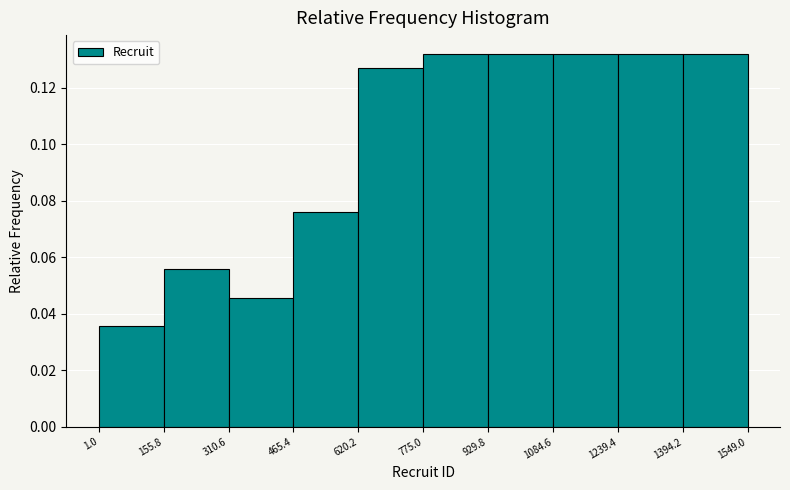

Reading left to right, transcribe this chart: for each bar, give the range it covers on the x-axis and its height. The values are not printed on the chart, so give them approximately, as read against the axis.

1.0 to 155.8: 0.036
155.8 to 310.6: 0.056
310.6 to 465.4: 0.046
465.4 to 620.2: 0.076
620.2 to 775.0: 0.126
775.0 to 929.8: 0.132
929.8 to 1084.6: 0.132
1084.6 to 1239.4: 0.132
1239.4 to 1394.2: 0.132
1394.2 to 1549.0: 0.132